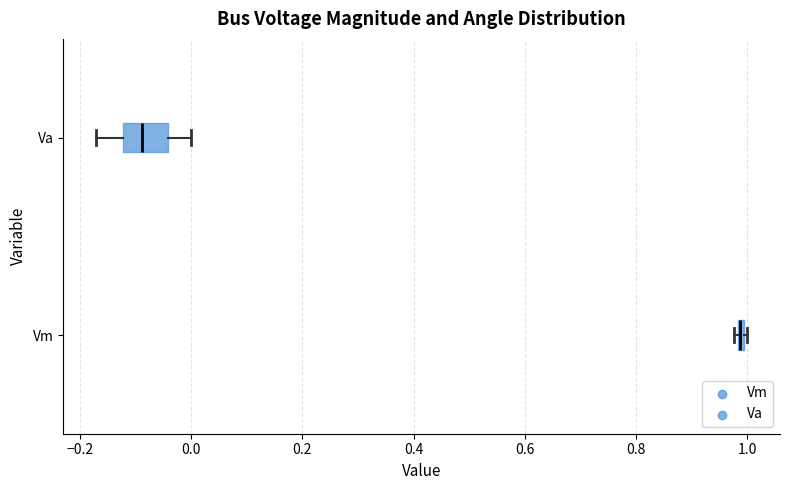

Where is the right edge of the box for Vm on the x-axis? The values are not printed on the chart, so give them approximately, as read against the axis.

1.00